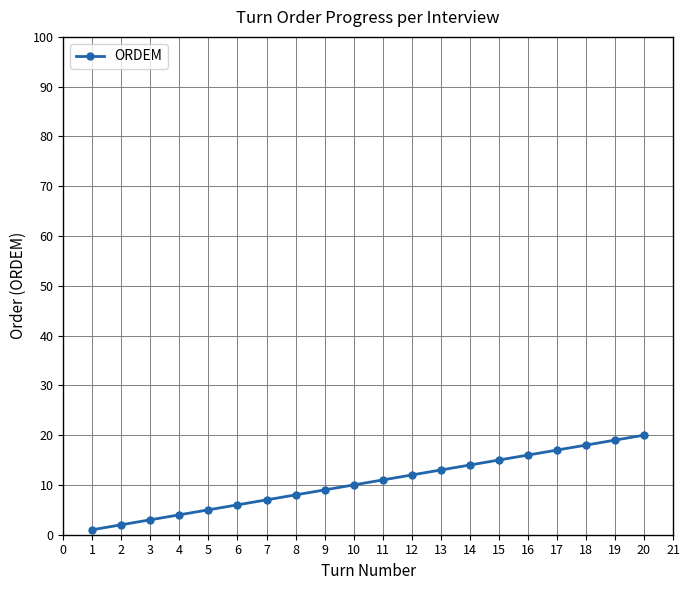

Is this an area chart (filled region under the line)?

No